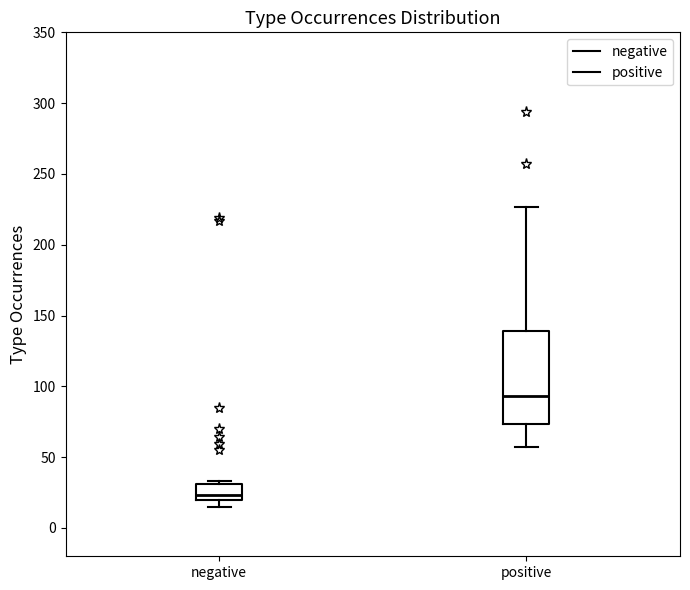

Where does the median line of the box for negative sit on the y-axis? The values are not printed on the chart, so give them approximately, as read against the axis.

25